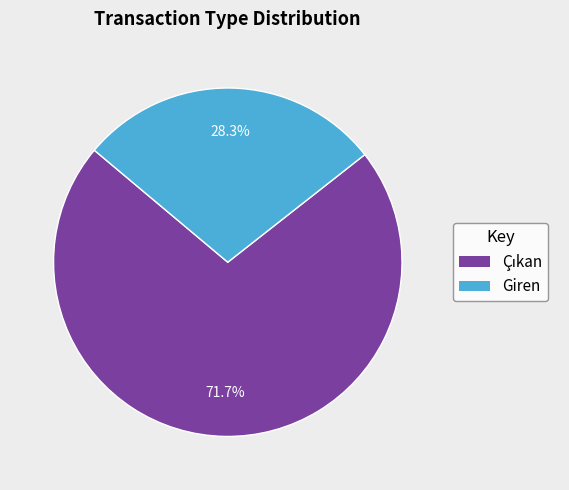

Is there any slice that represents more than half of the pie?

Yes